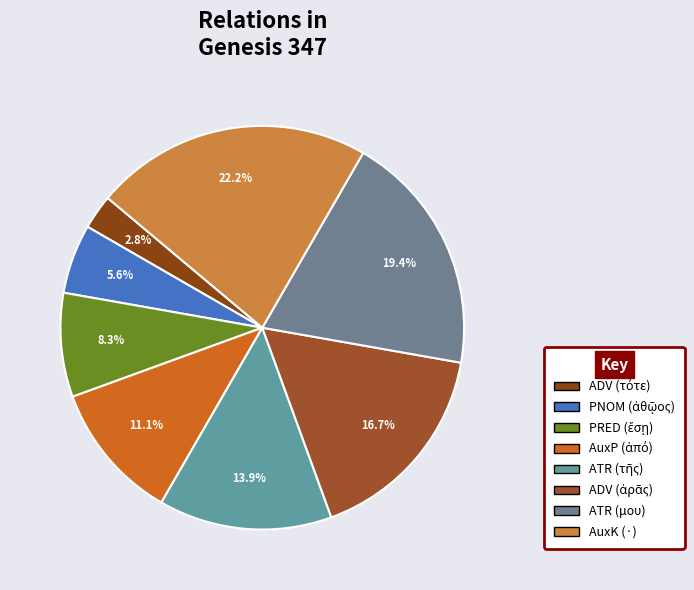

Rank the categories by value from lowest to highest.

ADV (τότε), PNOM (ἀθῷος), PRED (ἔσῃ), AuxP (ἀπό), ATR (τῆς), ADV (ἀρᾶς), ATR (μου), AuxK (·)